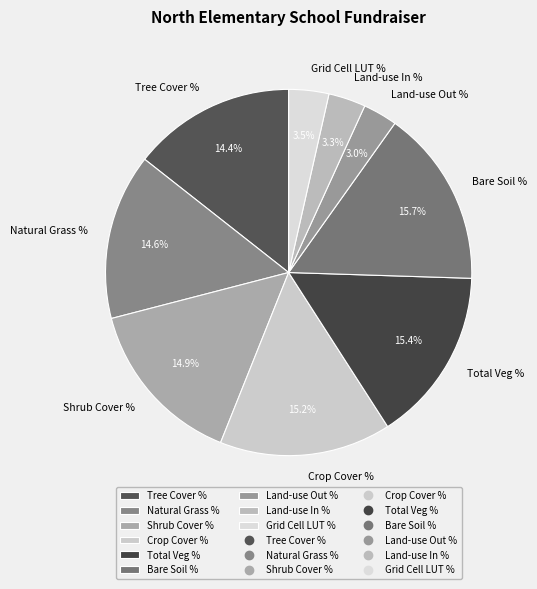

Is there a majority slice in this chart?

No